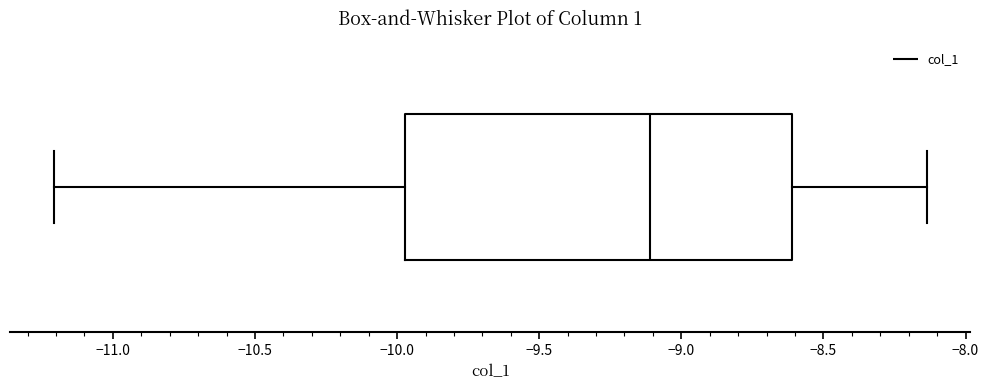

Where does the median line of the box sit on the x-axis? The values are not printed on the chart, so give them approximately, as read against the axis.

-9.10